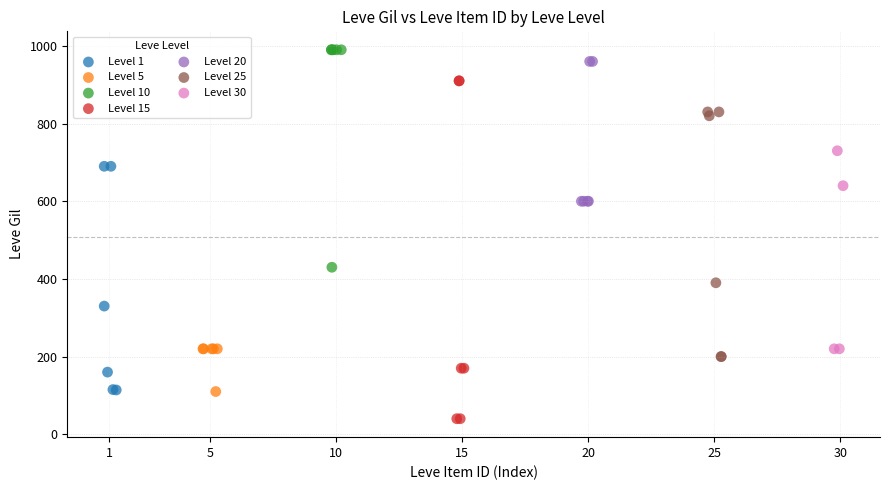

Which series contains the lowest Y value?

Level 15